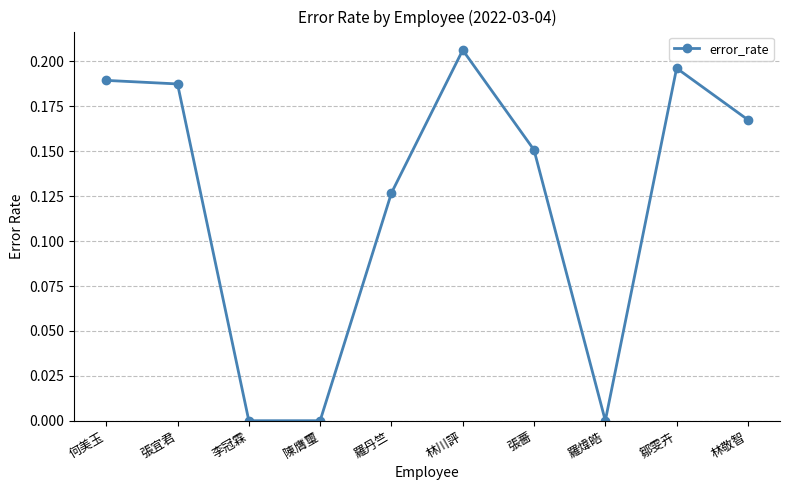

How many values are between 0 and 1?

10